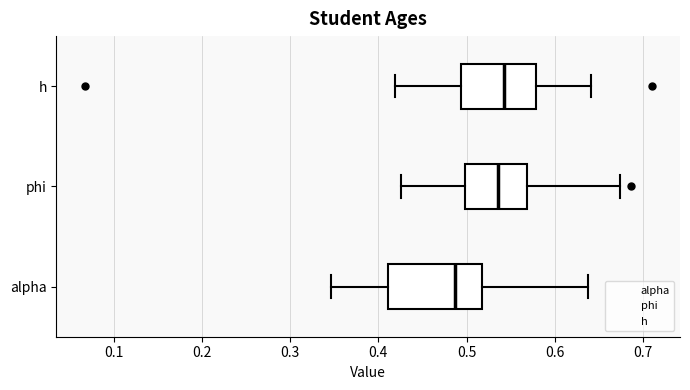

Which box is the widest, from its left edge to its right edge?

alpha